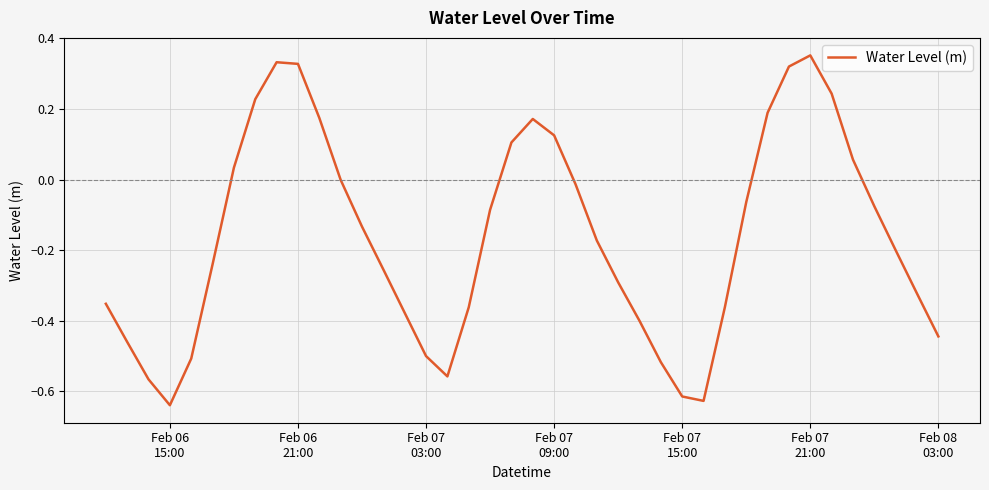

What is the difference between the maximum and minimum values?

1.0